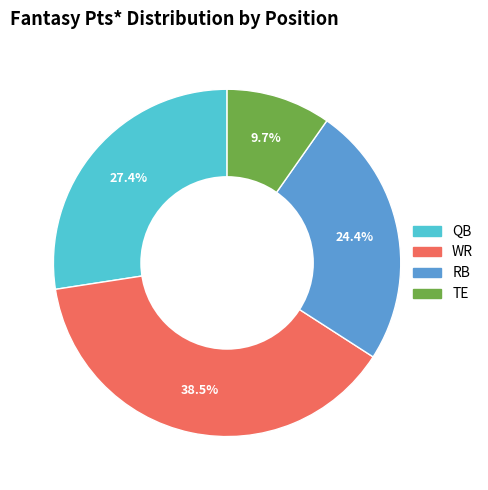

To the nearest percent, what is the difference between the largest and smallest slice percentages?

29%